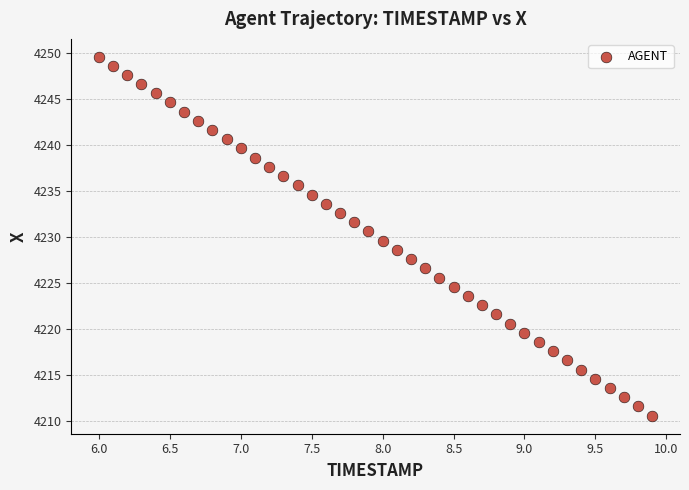

What is the range of Y values (max minus min)?

39.0